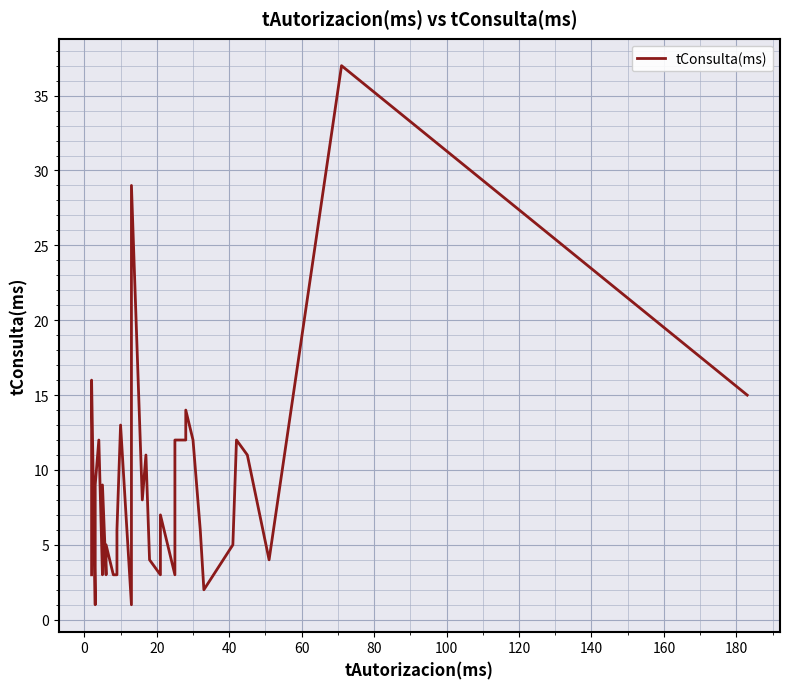

The value at 20 is 22. True or false?

False